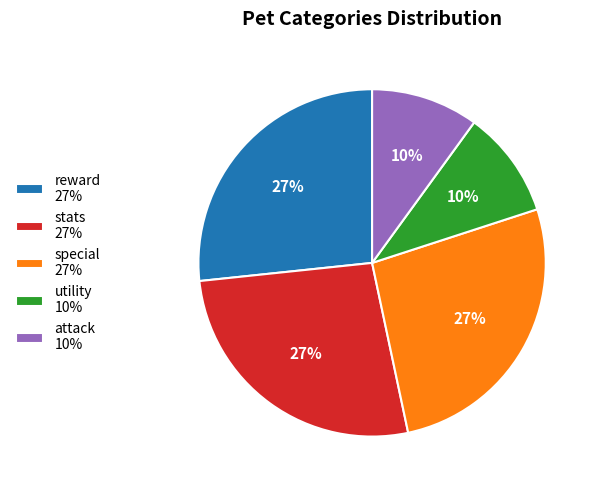

Combined, do stats 27% and special 27% account for over 50%?

Yes